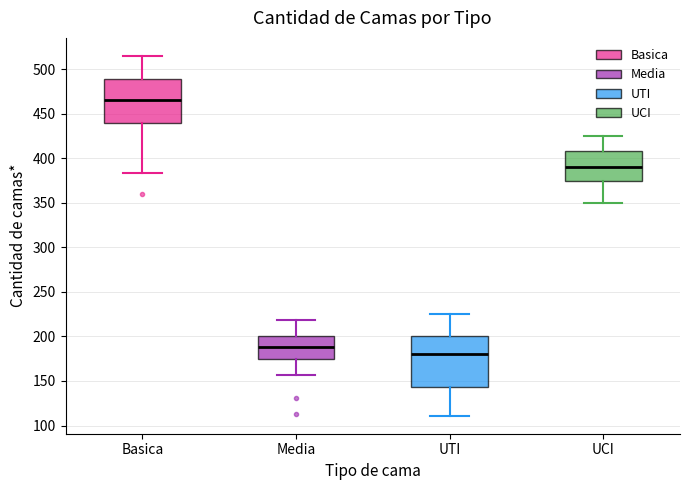

Where does the lower whisker of the box for Basica end on the y-axis? The values are not printed on the chart, so give them approximately, as read against the axis.

385